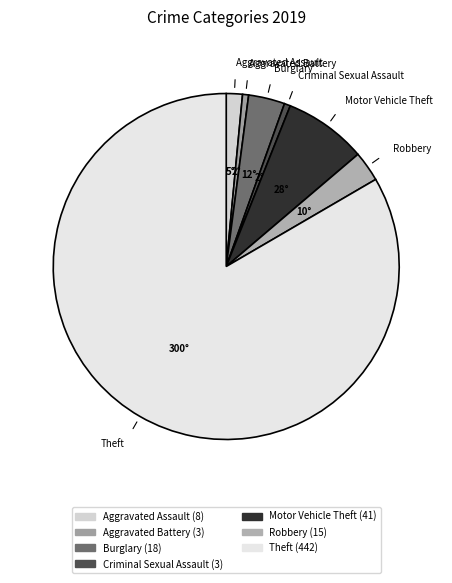

How many slices are in this pie chart?

7